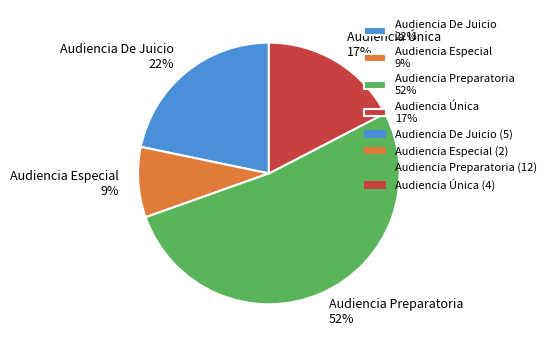

How many segments does this pie chart have?

4